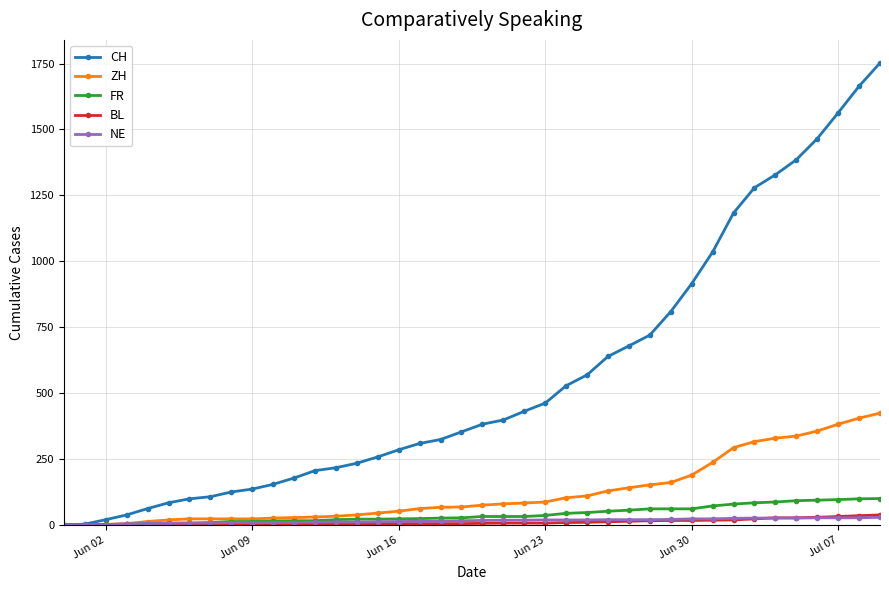

Which series has the largest total across all categories?

CH